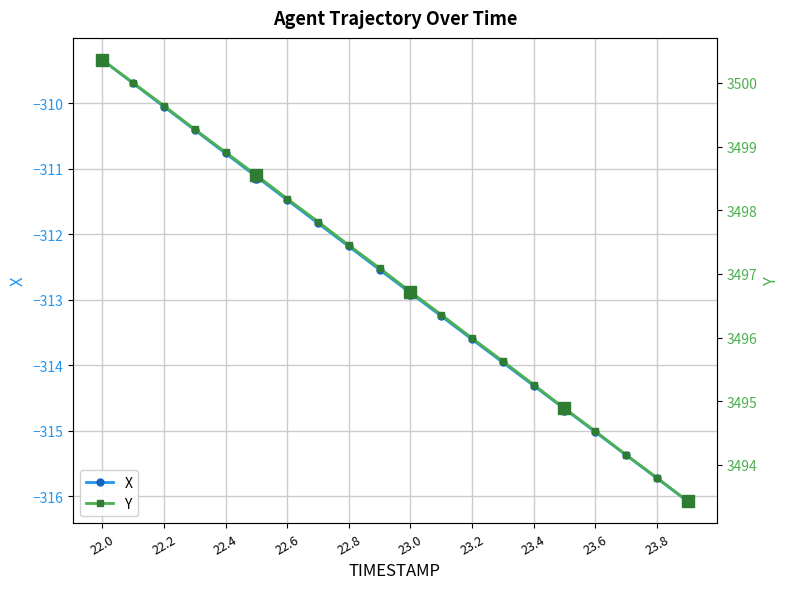

The value of X at 23.8 is -315.7. True or false?

True